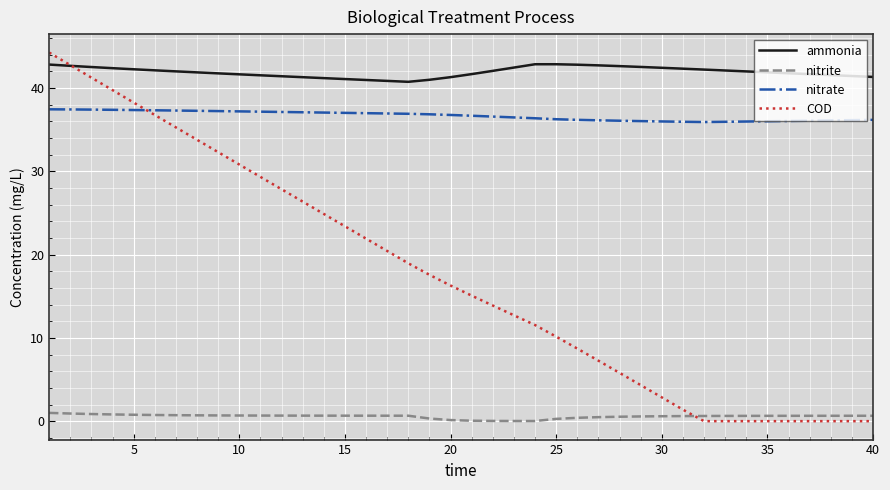

Which series has the largest range (max minus min)?

COD